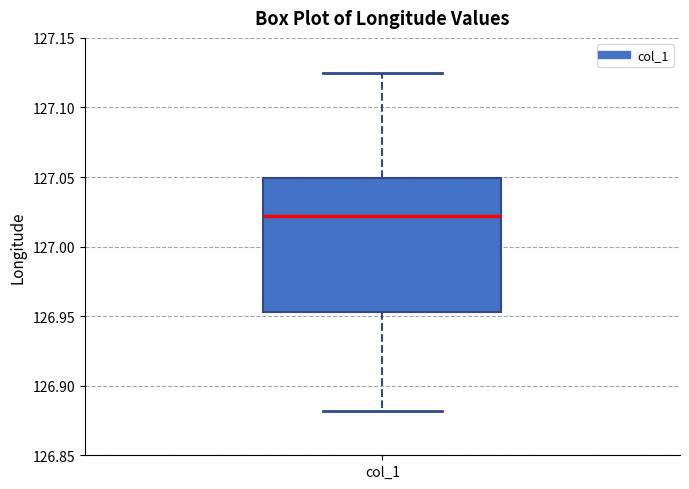

Transcribe this box plot: give where the median line is, the range the box spans, and where the two whiskers end, as read against the y-axis. The values are not printed on the chart, so give them approximately, as read against the axis.

median 127.020, box 126.955 to 127.050, whiskers 126.880 to 127.125